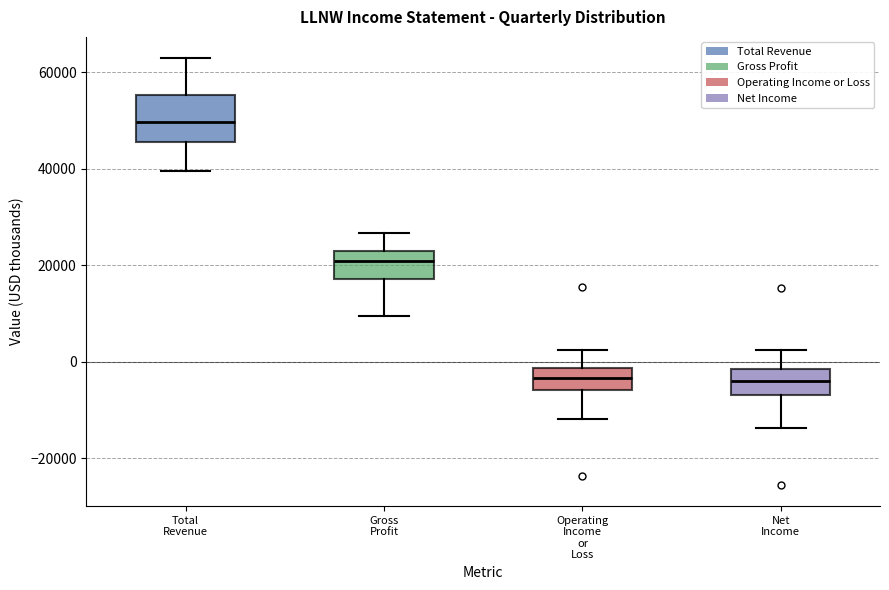

Where does the upper whisker of the box for Operating Income or Loss end on the y-axis? The values are not printed on the chart, so give them approximately, as read against the axis.

2000